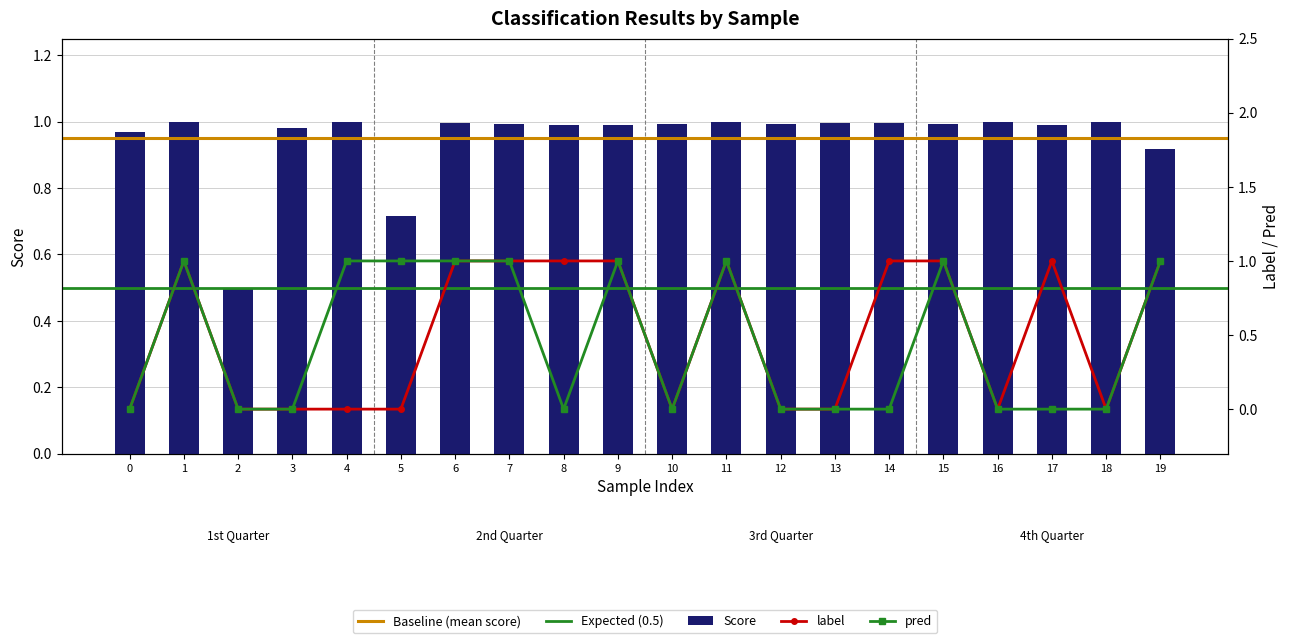

What is the sum of the score values at 9 and 2?

1.5